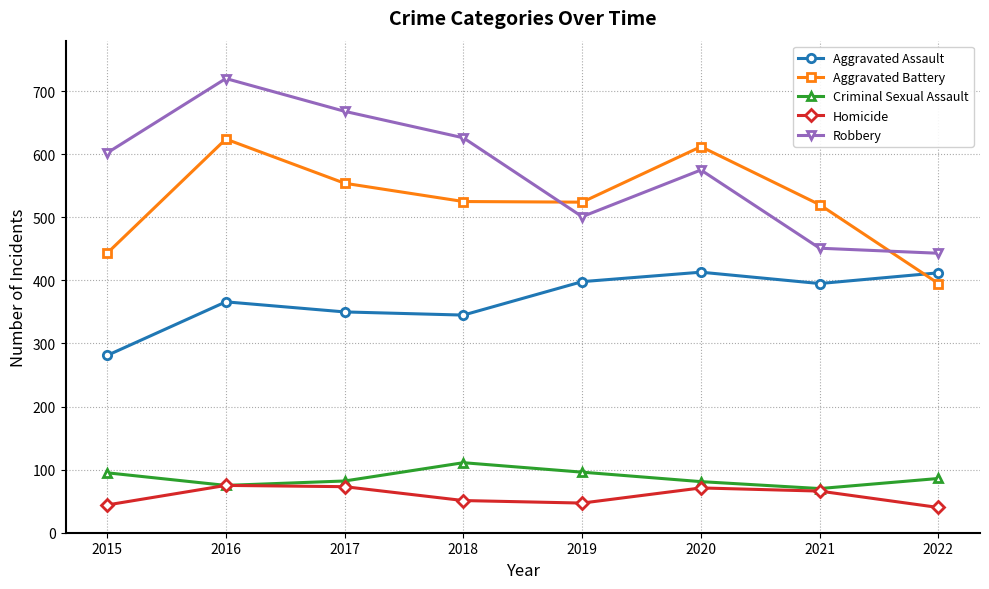

What is the sum of all Homicide values?

467